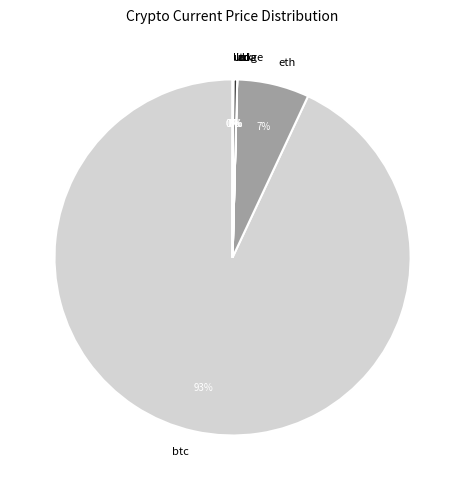

To the nearest percent, what portion does eth represent?

7%